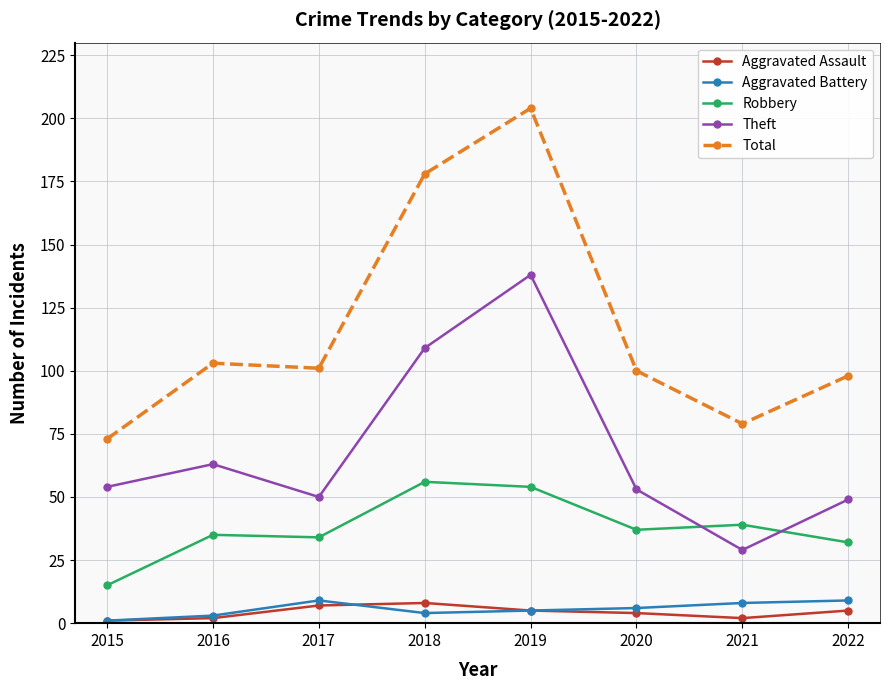

Reading left to right, what are all the values shown in this chart?

Aggravated Assault: 2015=1	2016=2	2017=7	2018=8	2019=5	2020=4	2021=2	2022=5
Aggravated Battery: 2015=1	2016=3	2017=9	2018=4	2019=5	2020=6	2021=8	2022=9
Robbery: 2015=15	2016=35	2017=34	2018=56	2019=54	2020=37	2021=39	2022=32
Theft: 2015=54	2016=63	2017=50	2018=109	2019=138	2020=53	2021=29	2022=49
Total: 2015=73	2016=103	2017=101	2018=178	2019=204	2020=100	2021=79	2022=98